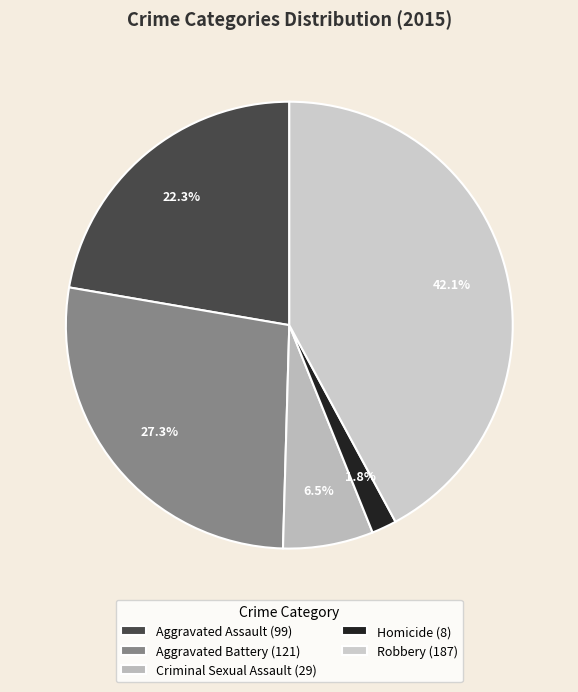

How many slices are in this pie chart?

5